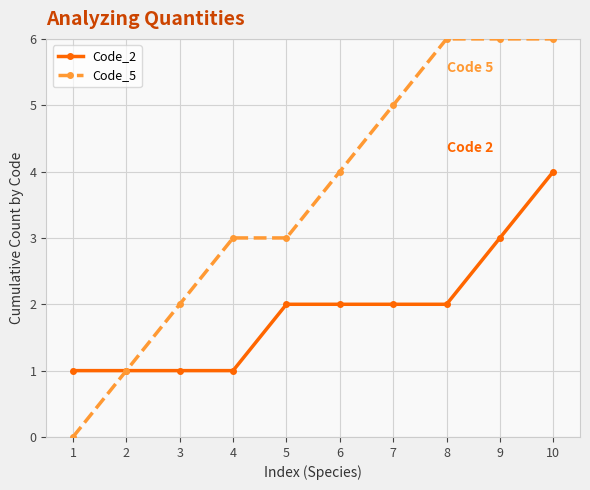

The Code_5 series shows 6 at 10. True or false?

True